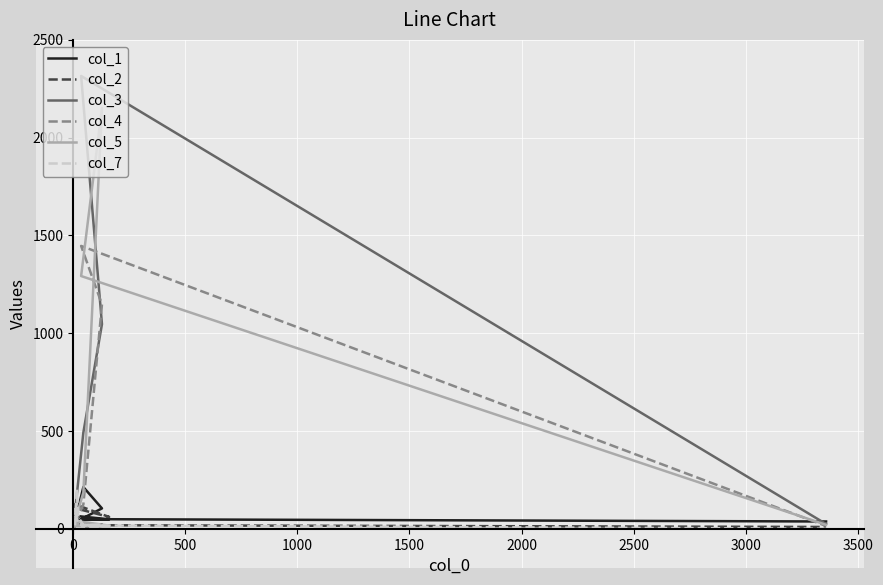

What are all the series names shown in the legend?

col_1, col_2, col_3, col_4, col_5, col_7